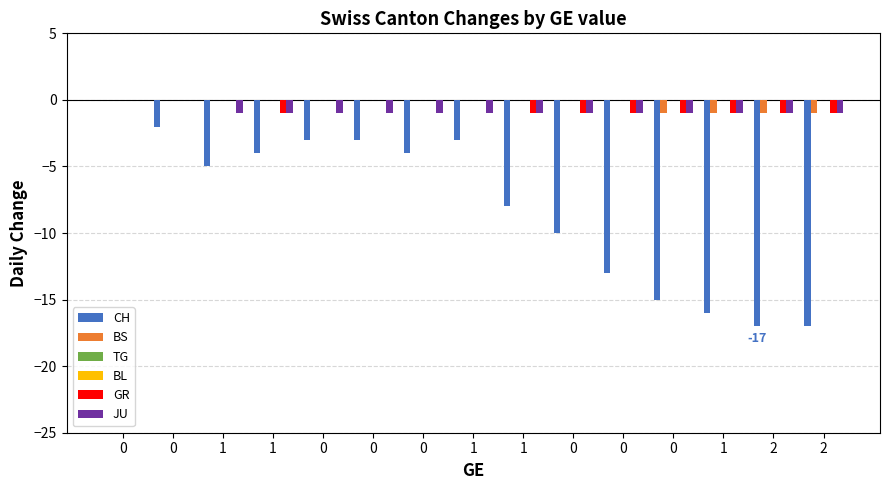

What is the label of the 1st bar from the right?

2